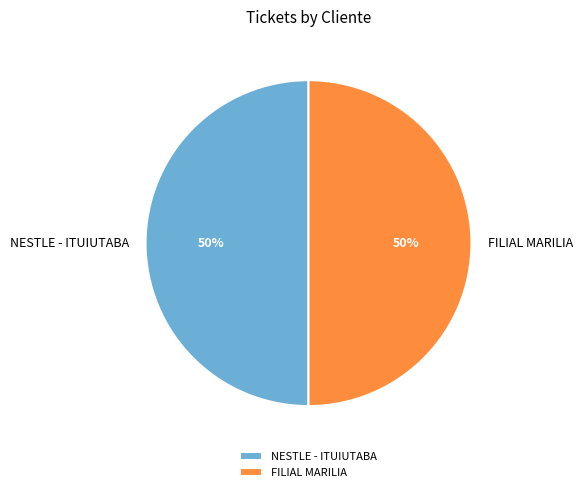

To the nearest percent, what is the combined percentage of FILIAL MARILIA and NESTLE - ITUIUTABA?

100%